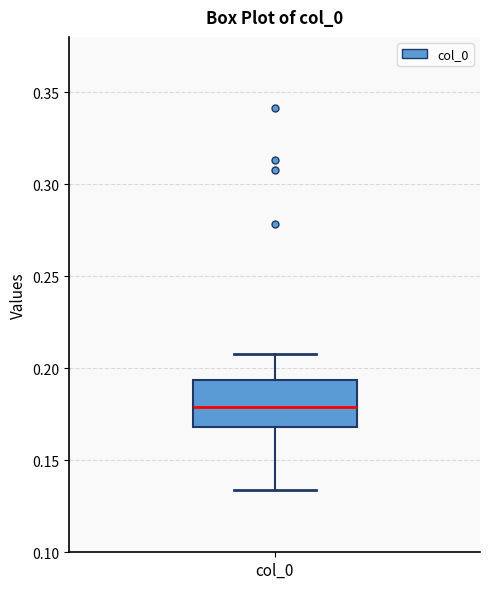

Transcribe this box plot: give where the median line is, the range the box spans, and where the two whiskers end, as read against the y-axis. The values are not printed on the chart, so give them approximately, as read against the axis.

median 0.180, box 0.170 to 0.195, whiskers 0.135 to 0.210